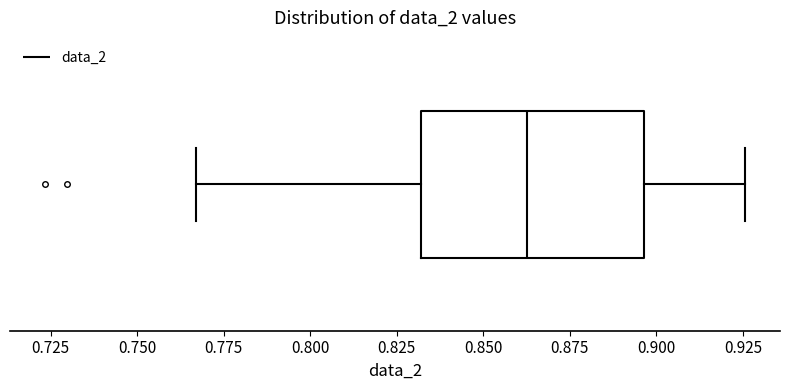

Where does the right whisker of the box end on the x-axis? The values are not printed on the chart, so give them approximately, as read against the axis.

0.925